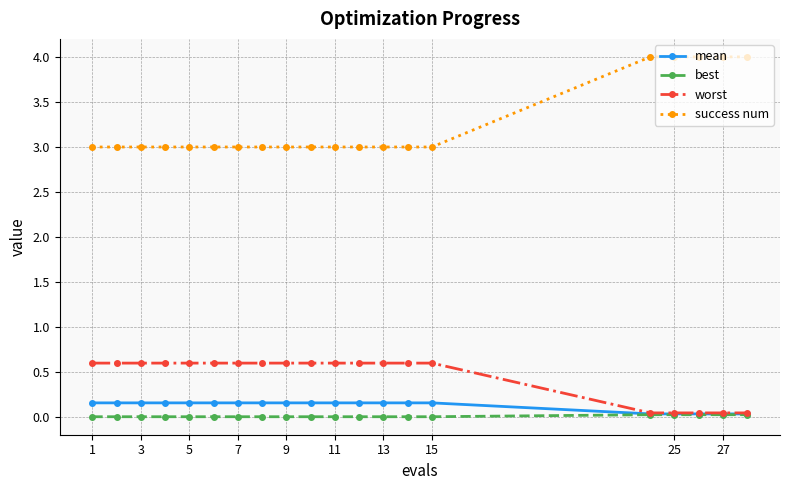

True or false: best and success num cross at least once.

False